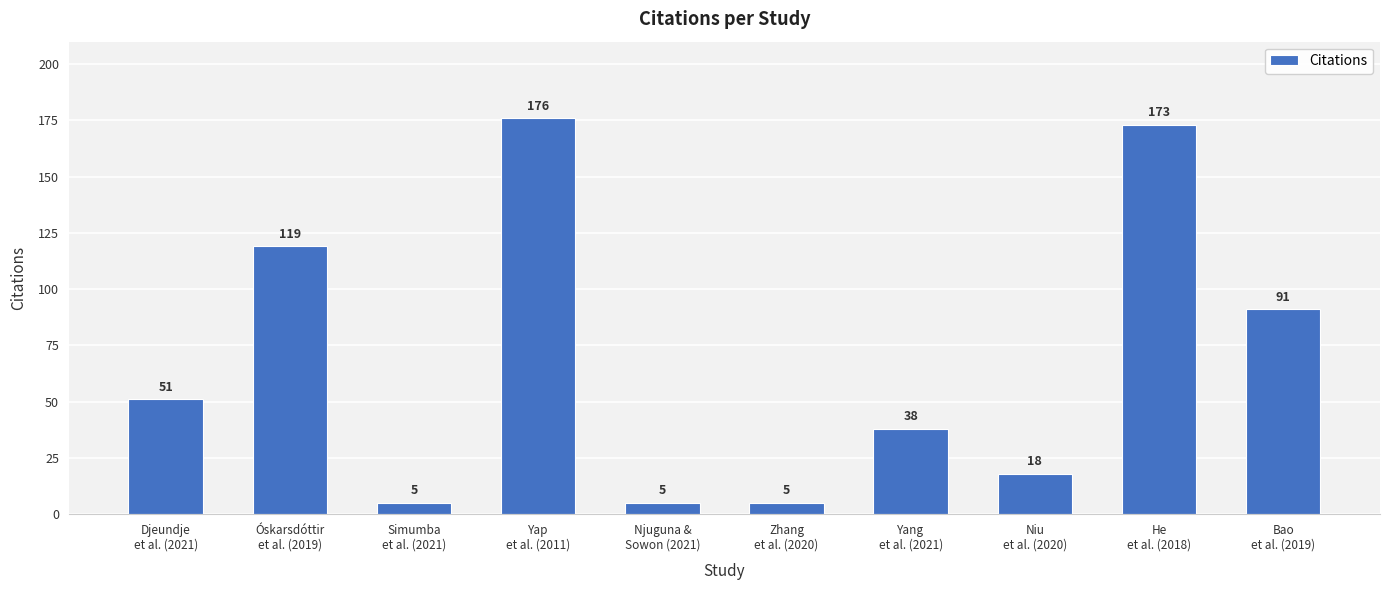

What is the sum of all values?

681